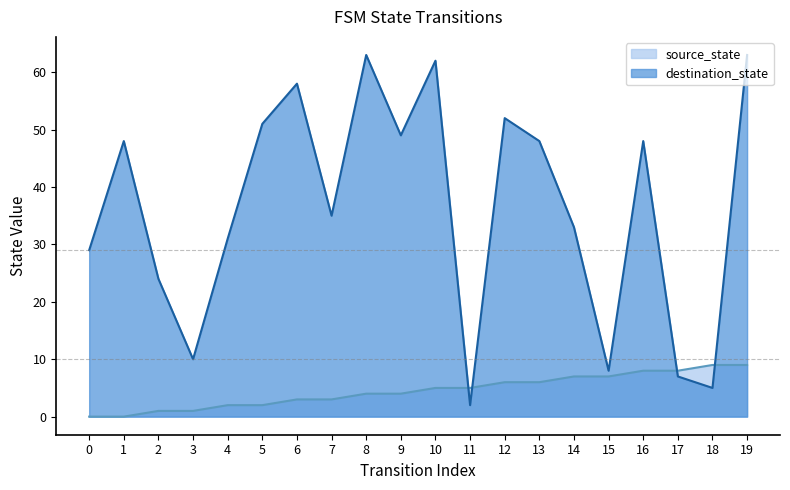

Reading left to right, extract all data points from this chart.

source_state: 0=0	1=0	2=1	3=1	4=2	5=2	6=3	7=3	8=4	9=4	10=5	11=5	12=6	13=6	14=7	15=7	16=8	17=8	18=9	19=9
destination_state: 0=29	1=48	2=24	3=10	4=31	5=51	6=58	7=35	8=63	9=49	10=62	11=2	12=52	13=48	14=33	15=8	16=48	17=7	18=5	19=63